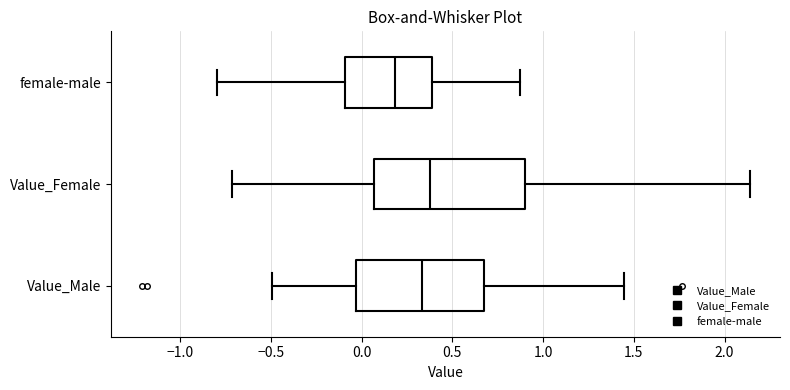

Which box is the widest, from its left edge to its right edge?

Value_Female